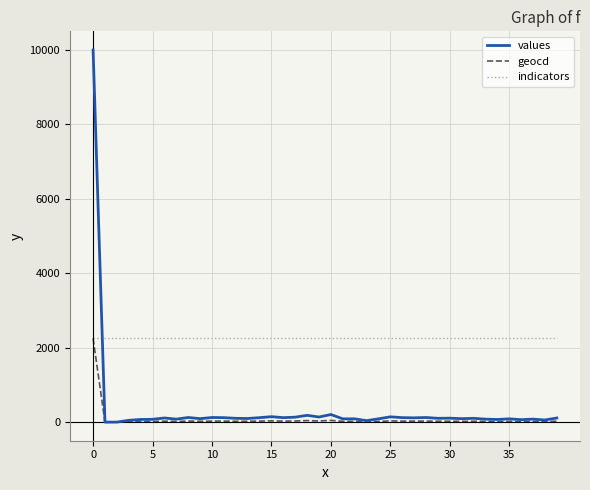

Which series has the widest spread of values?

values